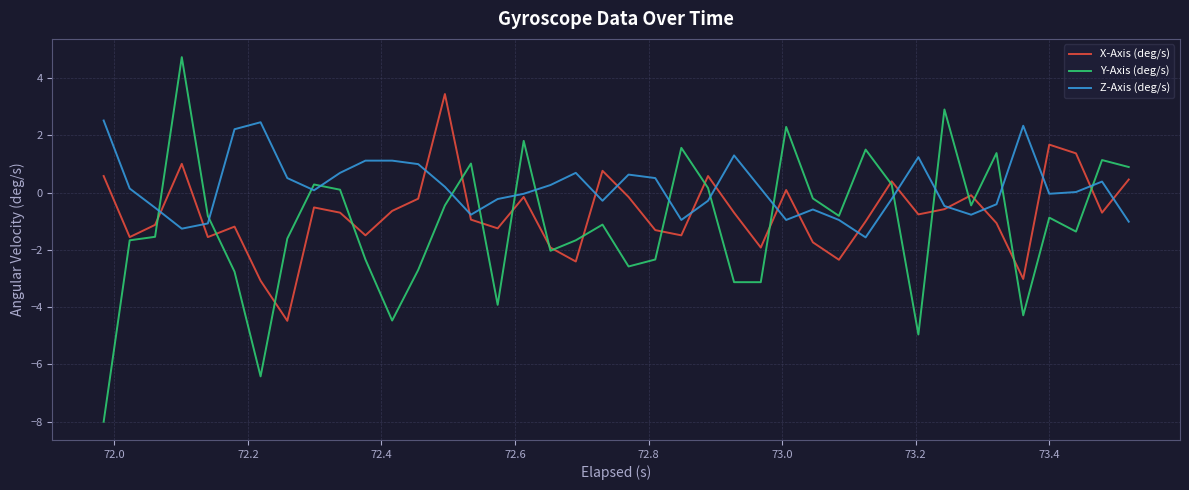

Rank the series by their maximum value, from lowest to highest.

Z-Axis (deg/s), X-Axis (deg/s), Y-Axis (deg/s)